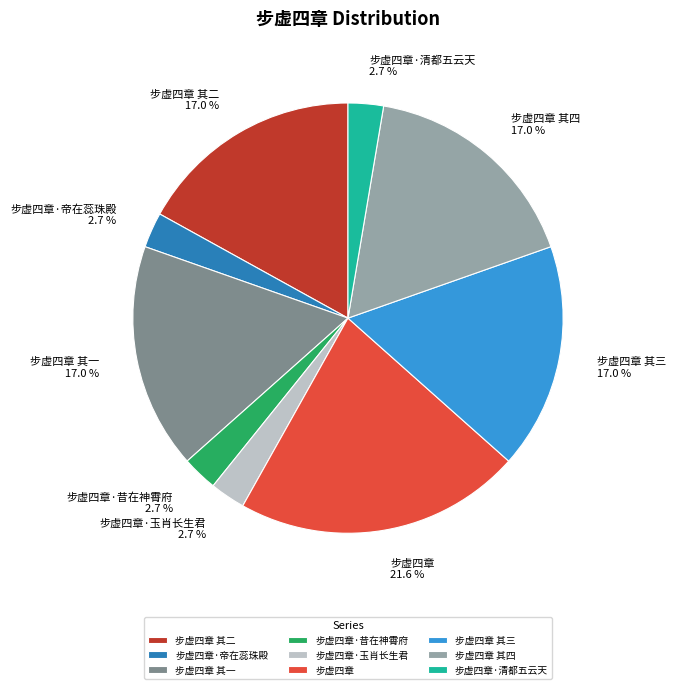

Which slice is the largest?

步虚四章